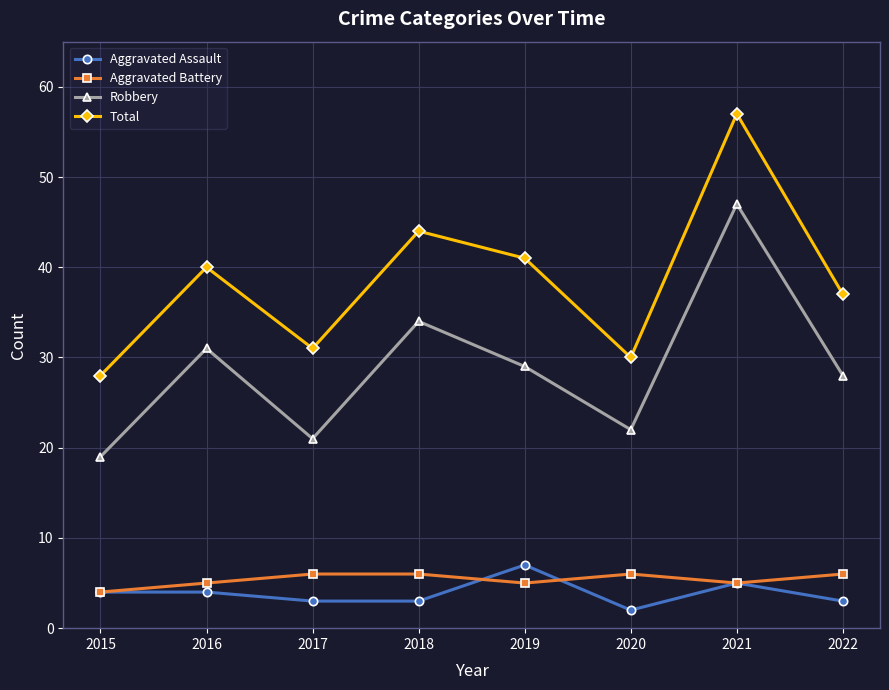

What is the value of the Aggravated Assault point at the 6th from the left?

2